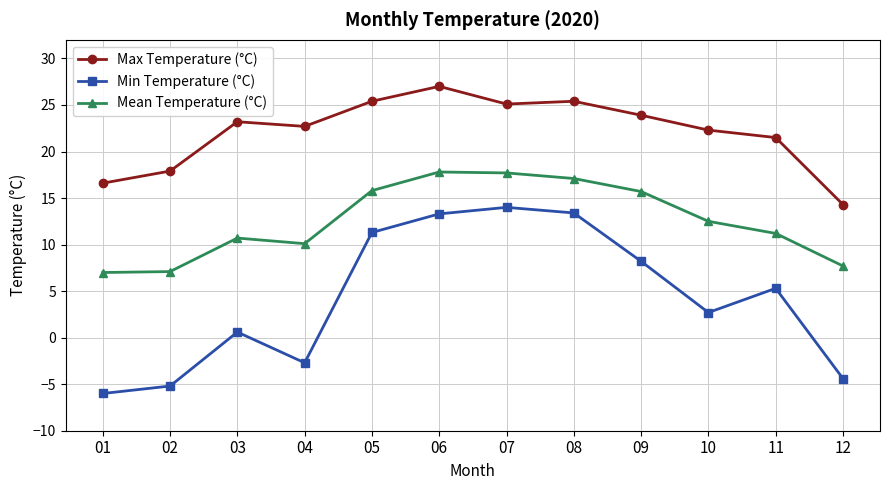

The Min Temperature (°C) series shows 13.3 at 06. True or false?

True